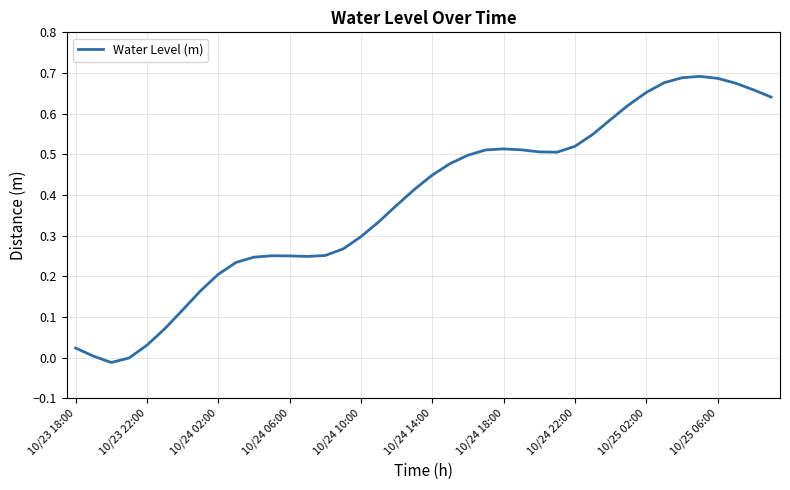

Is this an area chart (filled region under the line)?

No